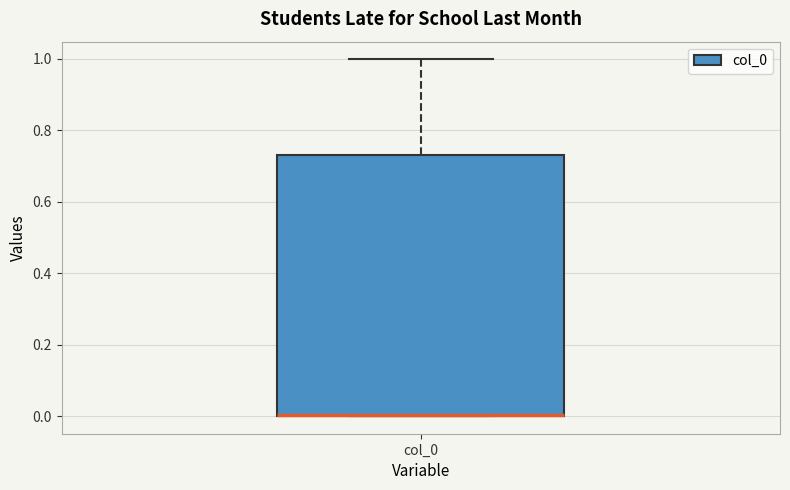

Read this box plot against the y-axis: the position of the median line, the range covered by the box, and the ends of both whiskers. The values are not printed on the chart, so give them approximately, as read against the axis.

median 0.00 (drawn on the box's lower edge), box 0.00 to 0.74, whiskers 0.00 to 1.00